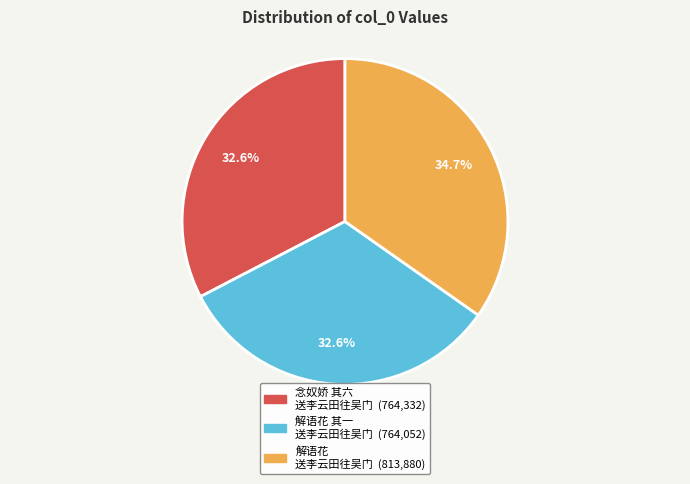

Does any single category account for the majority?

No